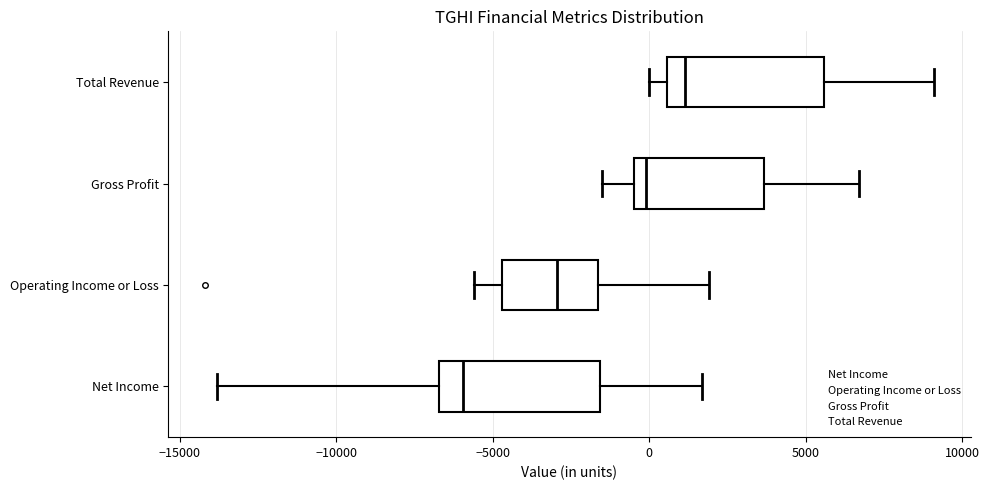

Reading bottom to top, transcribe this box plot: for each box, give where its median line is, the range the box spans, and where its two whiskers end, as read against the x-axis. The values are not printed on the chart, so give them approximately, as read against the axis.

Net Income: median -6000, box -6500 to -1500, whiskers -14000 to 1500
Operating Income or Loss: median -3000, box -4500 to -1500, whiskers -5500 to 2000
Gross Profit: median 0, box -500 to 3500, whiskers -1500 to 6500
Total Revenue: median 1000, box 500 to 5500, whiskers 0 to 9000